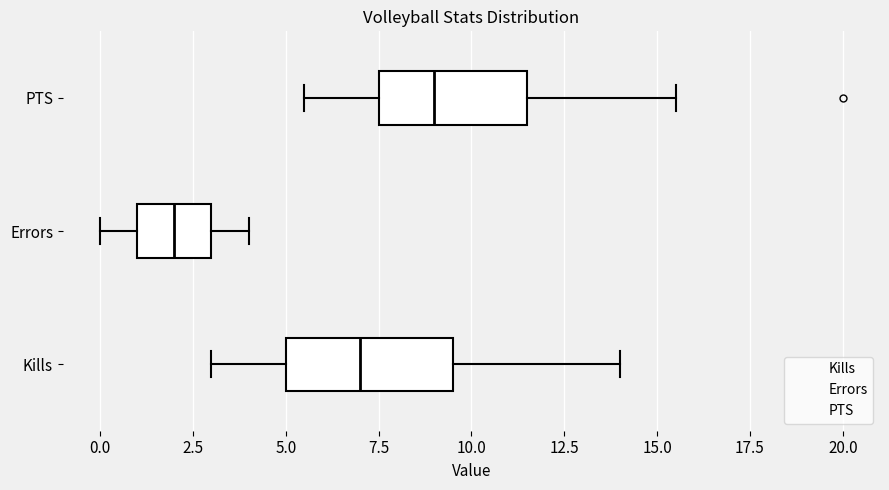

Reading bottom to top, transcribe this box plot: for each box, give where its median line is, the range the box spans, and where its two whiskers end, as read against the x-axis. The values are not printed on the chart, so give them approximately, as read against the axis.

Kills: median 7.0, box 5.0 to 9.5, whiskers 3.0 to 14.0
Errors: median 2.0, box 1.0 to 3.0, whiskers 0.0 to 4.0
PTS: median 9.0, box 7.5 to 11.5, whiskers 5.5 to 15.5